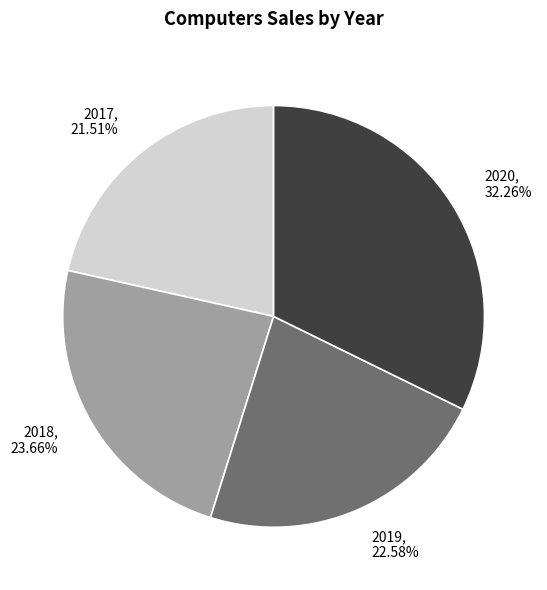

What percentage is the 2020 slice, to the nearest percent?

32%